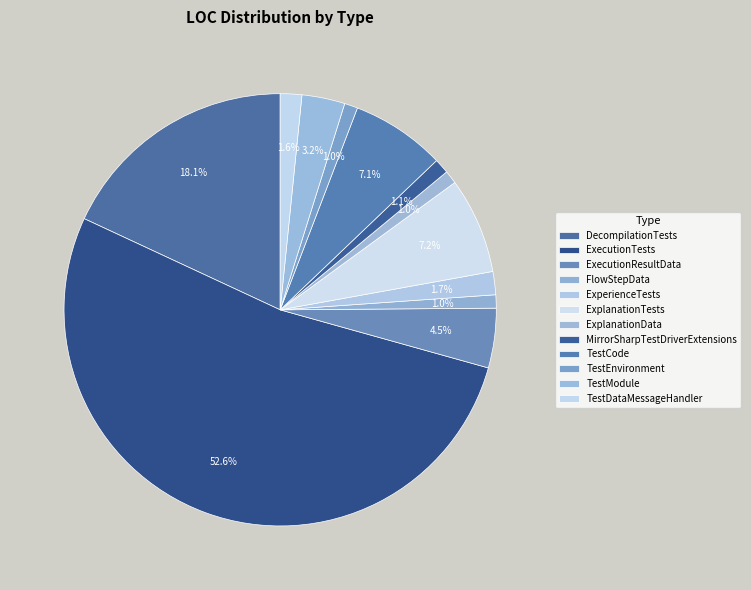

Rank the categories by value from lowest to highest.

FlowStepData, ExplanationData, TestEnvironment, MirrorSharpTestDriverExtensions, TestDataMessageHandler, ExperienceTests, TestModule, ExecutionResultData, TestCode, ExplanationTests, DecompilationTests, ExecutionTests